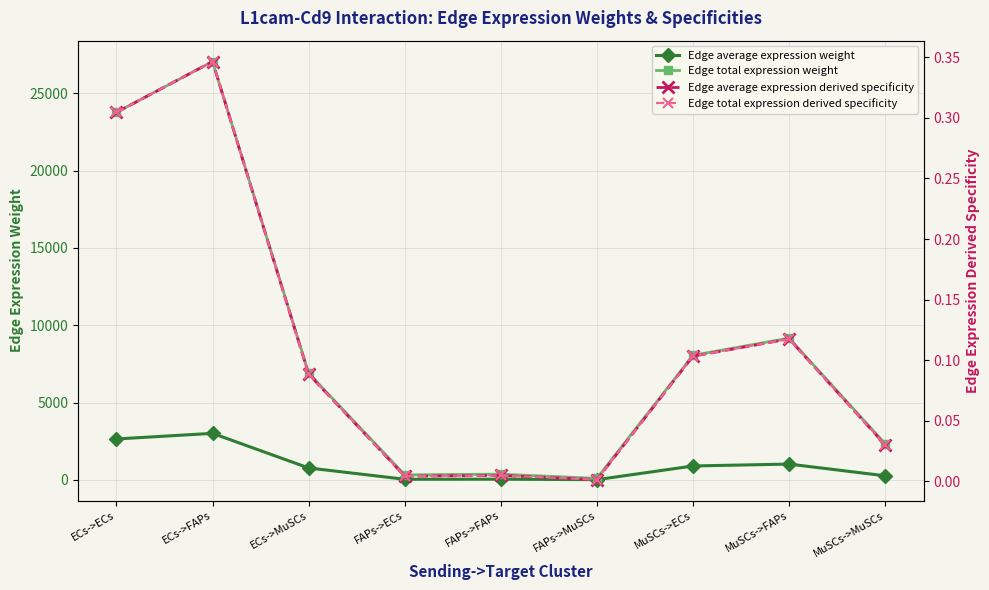

True or false: Edge total expression weight and Edge average expression derived specificity intersect in this chart.

False